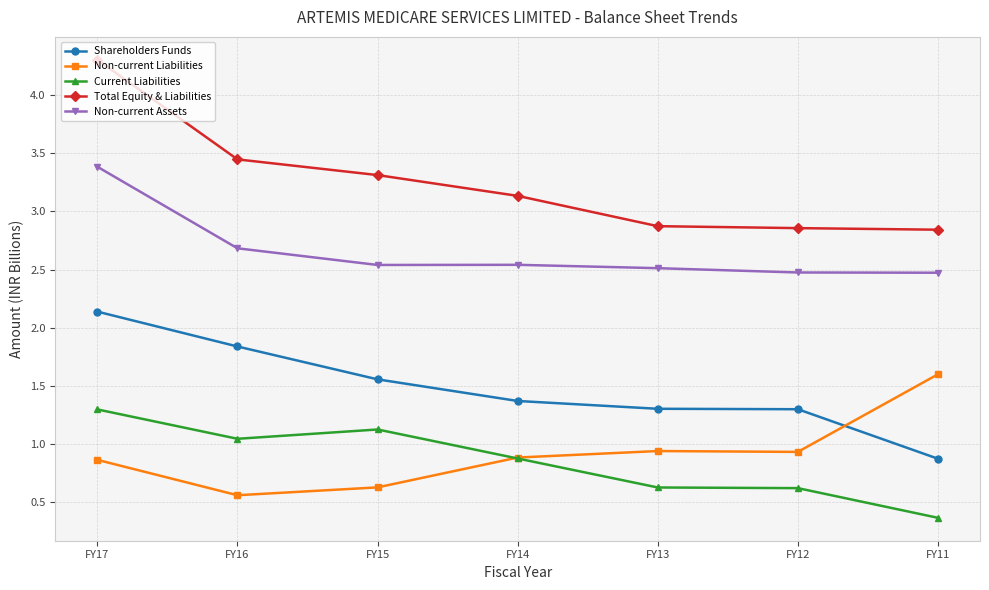

The Total Equity & Liabilities series shows 2.2 at FY17. True or false?

False